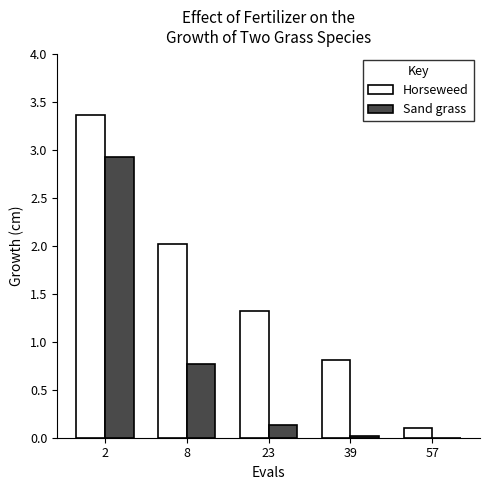

Is the value of Horseweed at 2 greater than the value of Sand grass at 23?

Yes